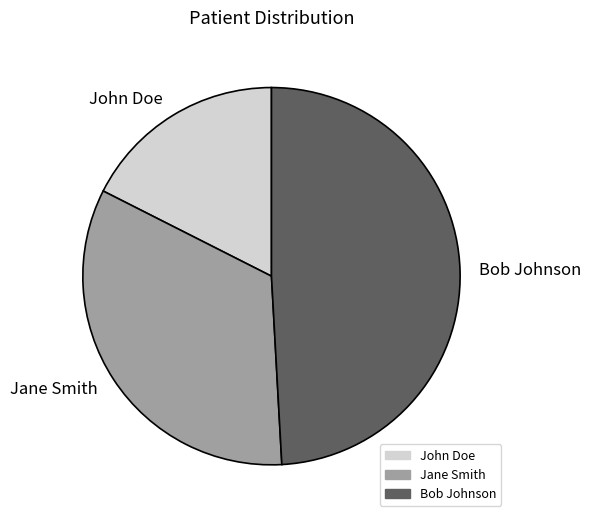

What is the ratio of the value at John Doe to the value at Bob Johnson?

0.4